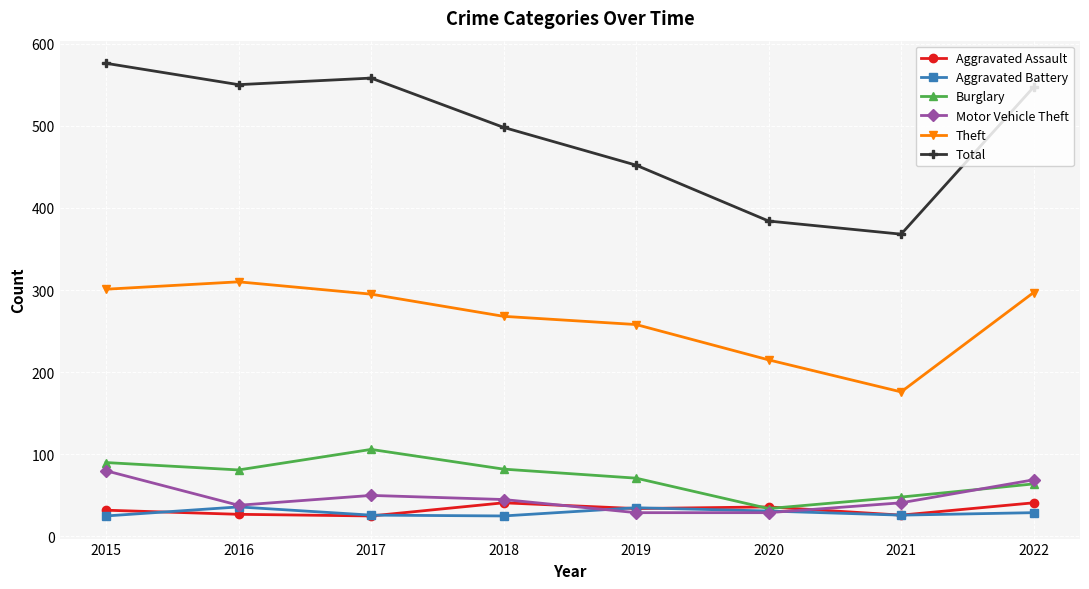

What is the value of the Aggravated Assault point at the 4th from the left?

41